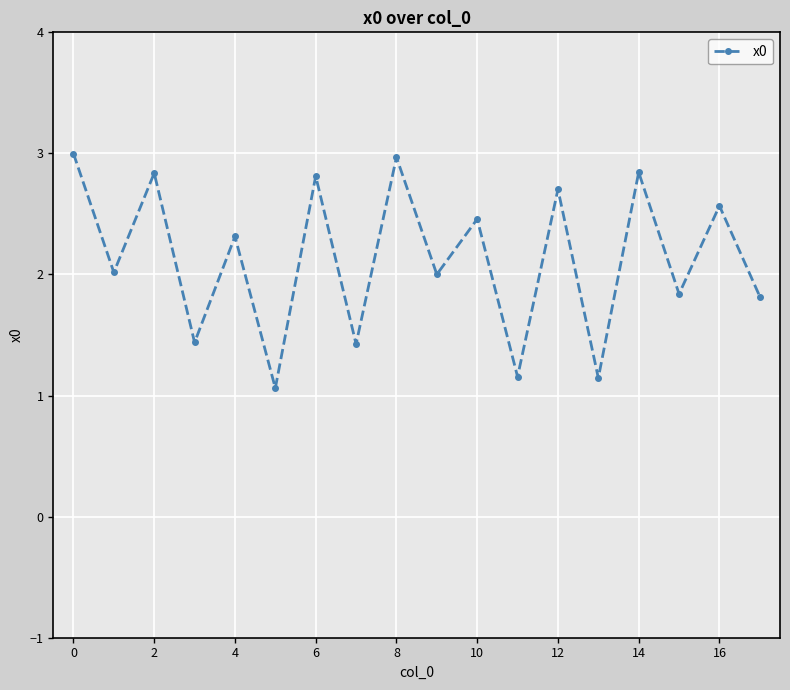

What is the value of the 8th point from the left?

1.4